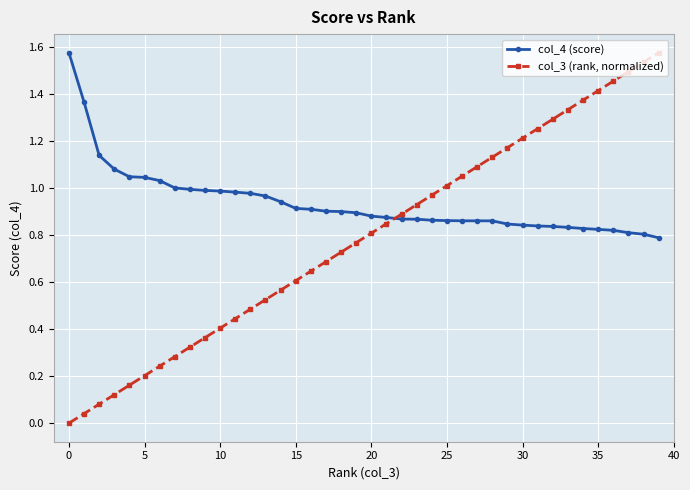

Which series has the largest total across all categories?

col_4 (score)